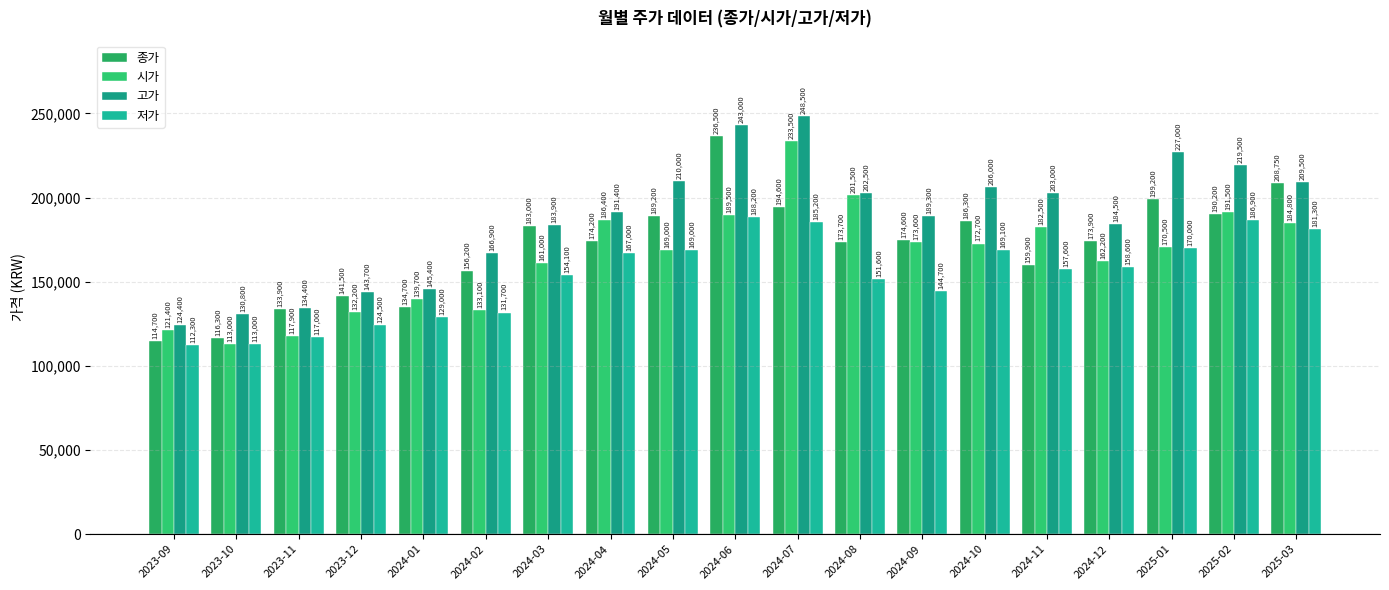

Reading left to right, what are all the values shown in this chart?

종가: 114700	116300	133900	141500	134700	156200	183000	174200	189200	236500	194600	173700	174600	186300	159900	173900	199200	190200	208750
시가: 121400	113000	117900	132200	139700	133100	161000	186400	169000	189500	233500	201500	173600	172700	182500	162200	170500	191500	184800
고가: 124400	130800	134400	143700	145400	166900	183900	191400	210000	243000	248500	202500	189300	206000	203000	184500	227000	219500	209500
저가: 112300	113000	117000	124500	129000	131700	154100	167000	169000	188200	185200	151600	144700	169100	157600	158600	170000	186900	181300